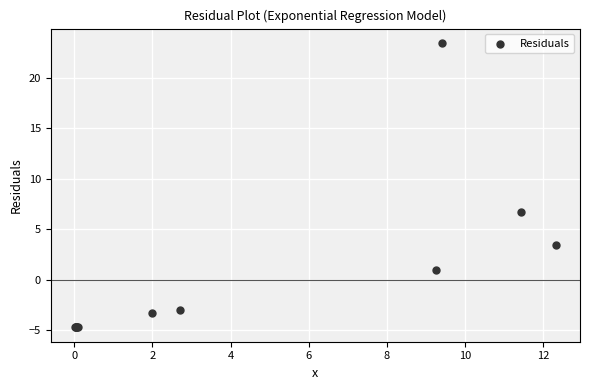

What Y value in the scatter plot is closest to 9?

6.7